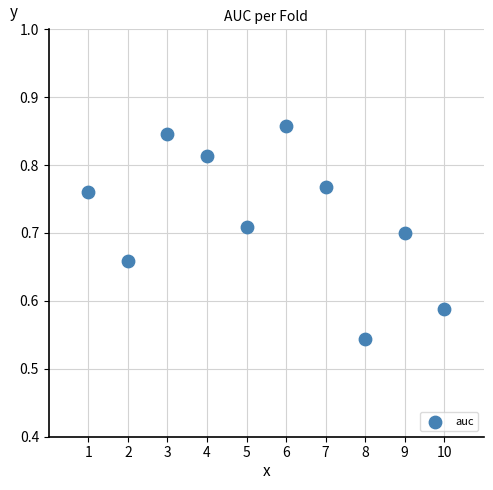

What is the range of Y values (max minus min)?

0.3